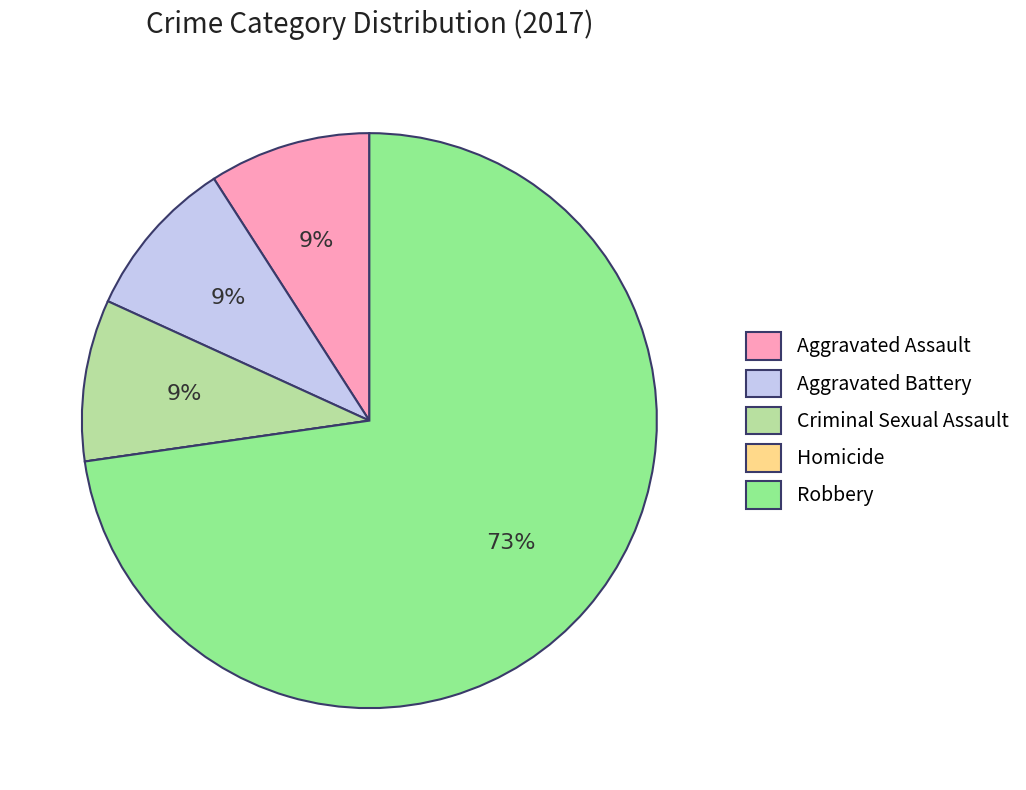

To the nearest percent, what is the difference between the largest and smallest slice percentages?

73%